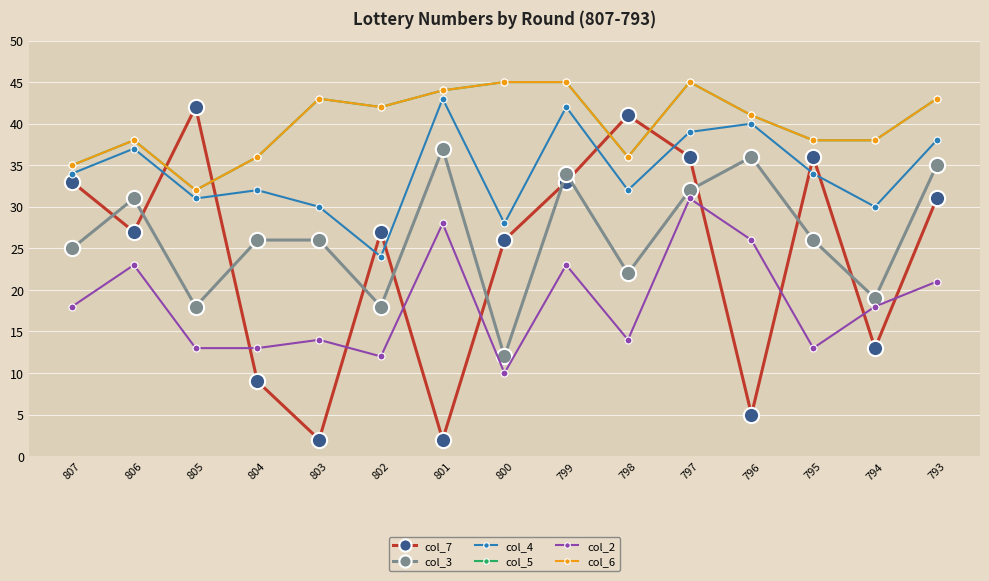

What is the sum of all col_7 values?

363